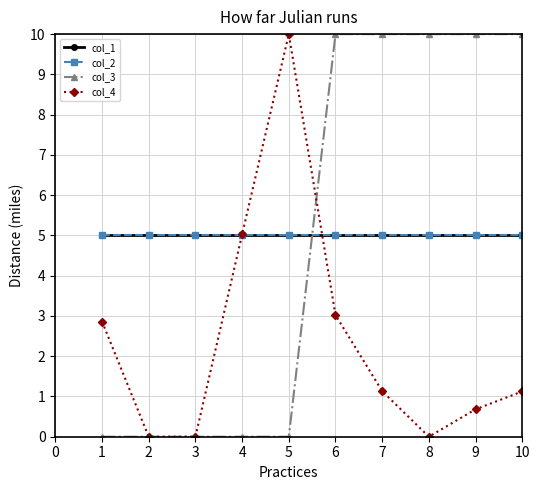

The value of col_4 at 8 is 0.0. True or false?

True